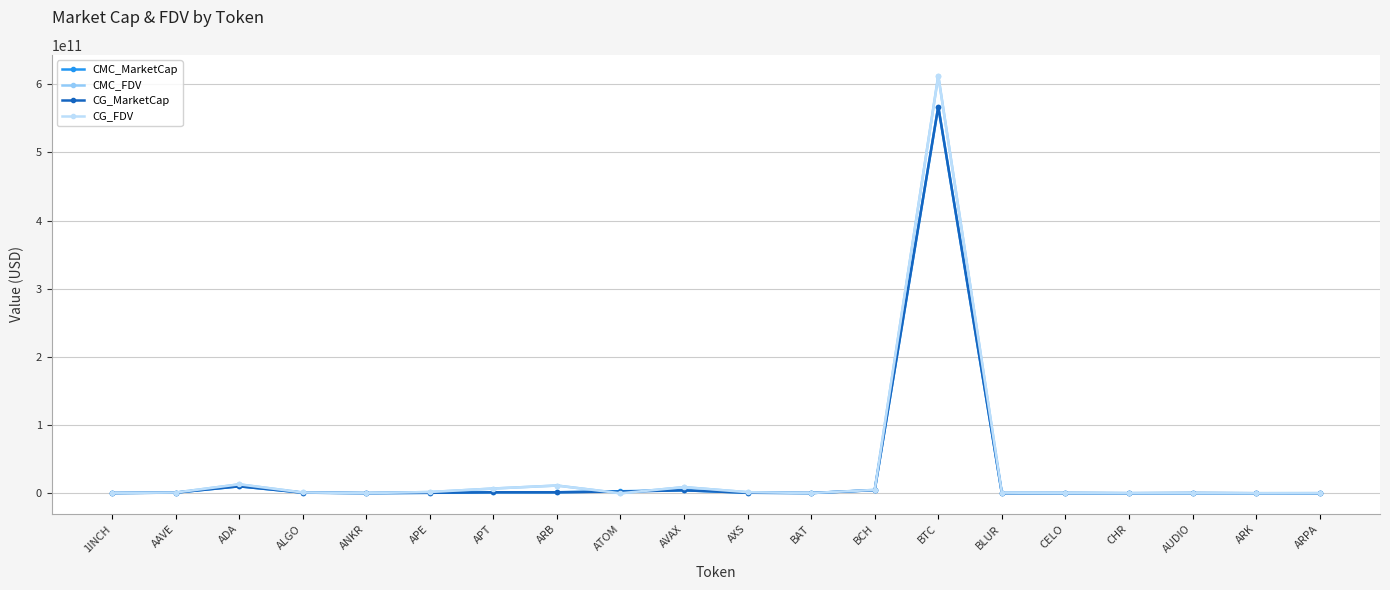

Which series has the widest spread of values?

CMC_FDV